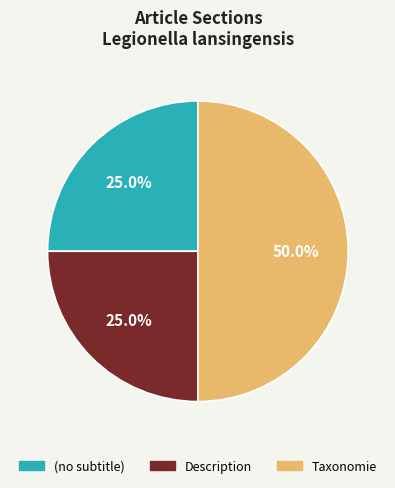

How many slices are in this pie chart?

3